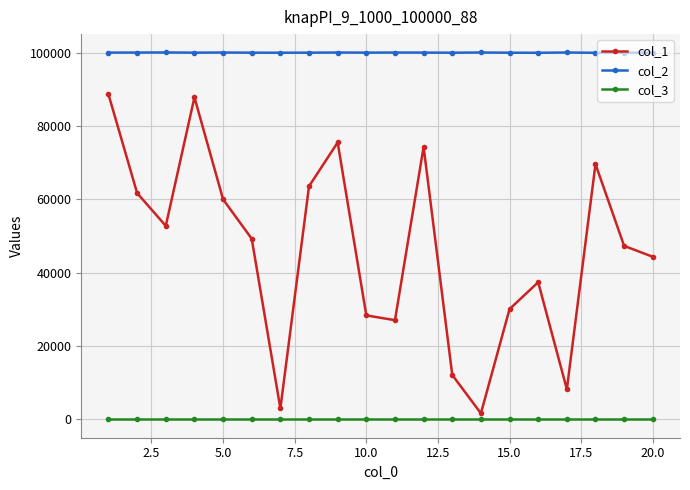

True or false: col_2 and col_1 intersect in this chart.

False